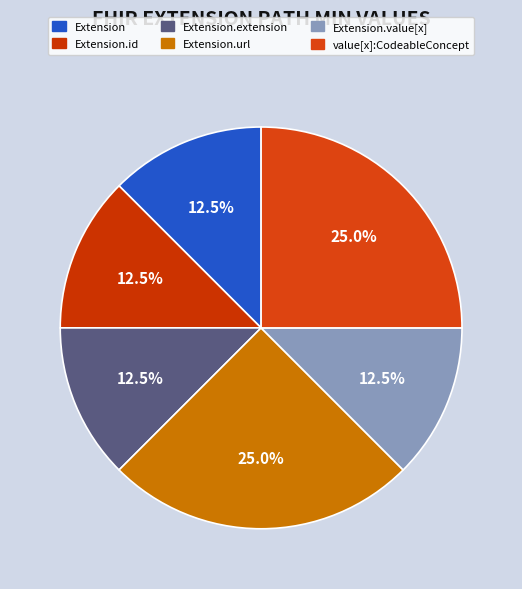

Does Extension.value[x] represent more than half of the total?

No